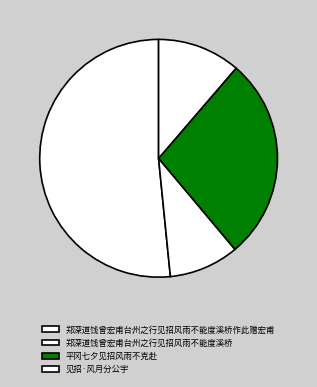

The 郑深道饯曾宏甫台州之行见招风雨不能度溪桥 slice represents 1% of the pie. True or false?

False